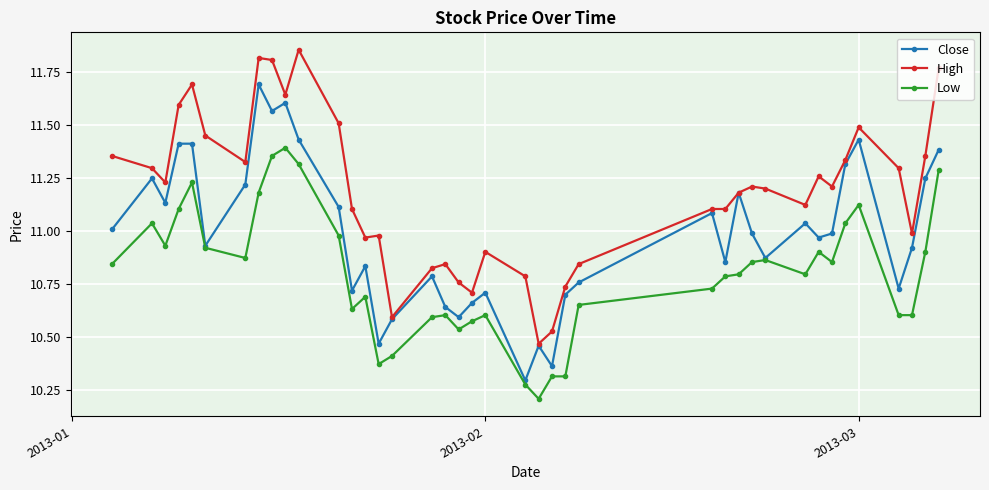

How many data points in High are less than 11?

14